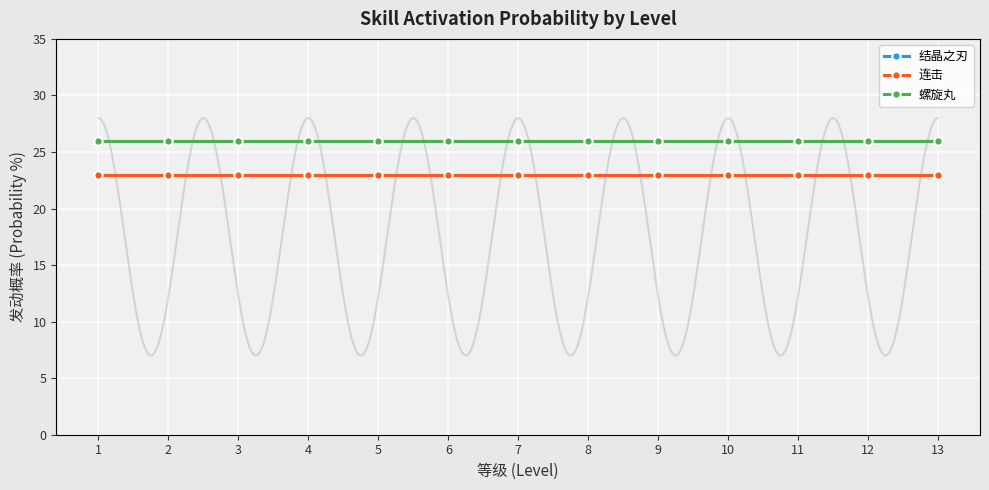

What value does the 连击 series have at 2?

23